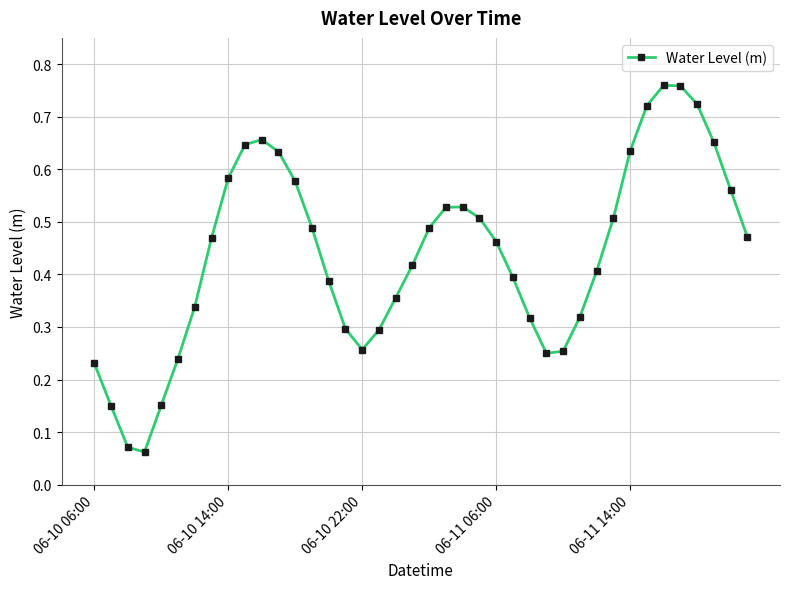

True or false: there are more than 0 points higher than both neighbors.

True